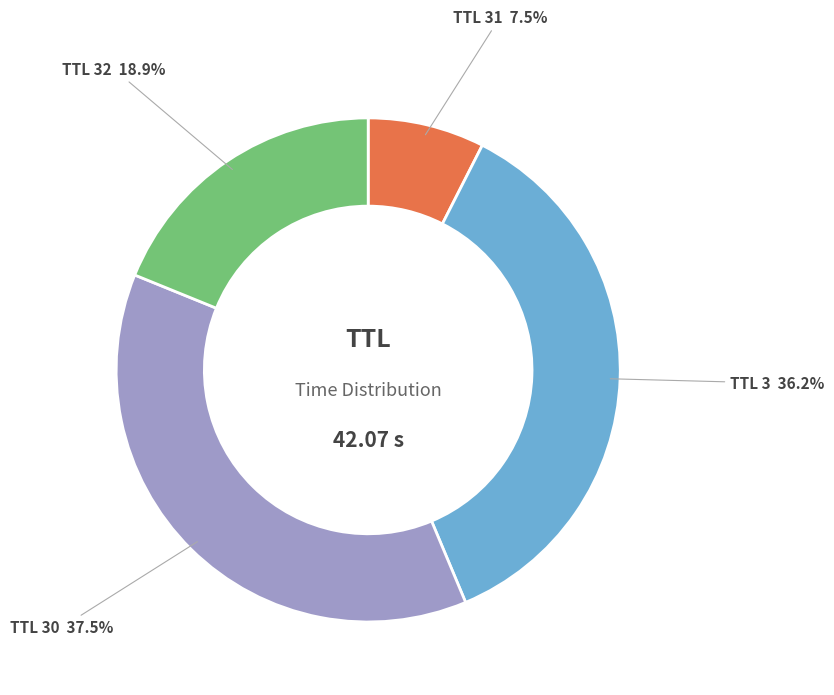

Is there any slice that represents more than half of the pie?

No